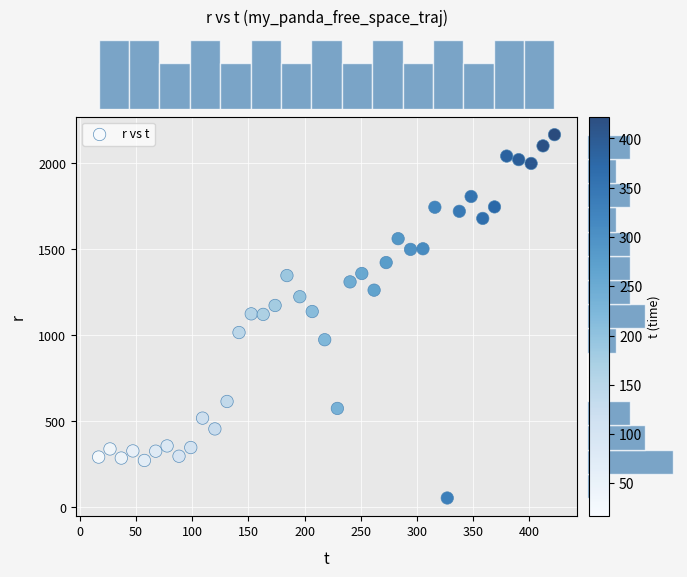

What is the range of Y values (max minus min)?

2111.5